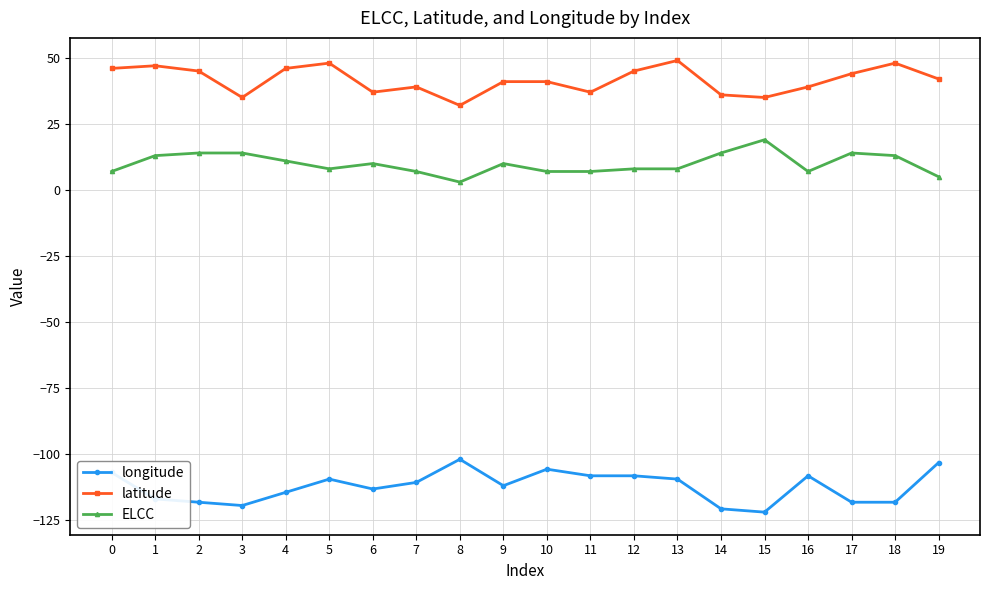

True or false: latitude and ELCC cross at least once.

False